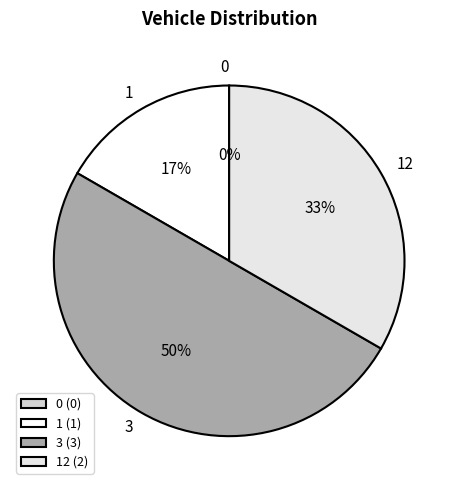

Rank the categories by value from lowest to highest.

0, 1, 12, 3